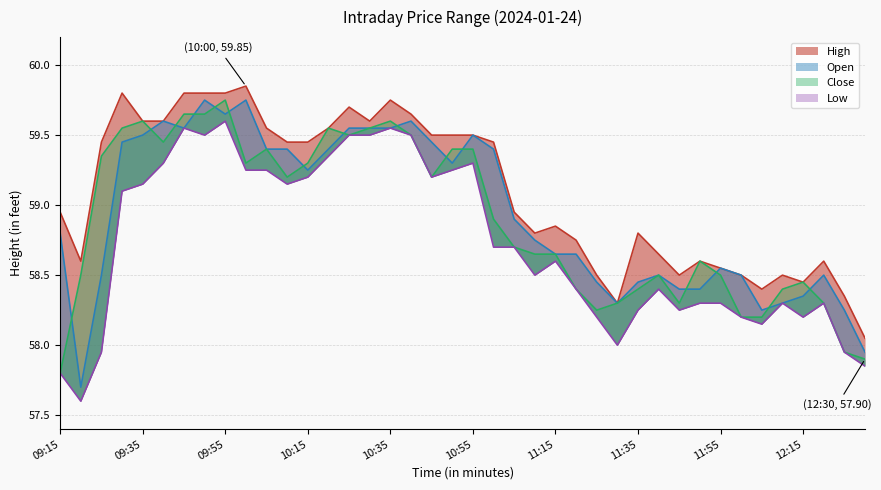

Is the value of Close at 09:40 greater than the value of Low at 10:20?

Yes